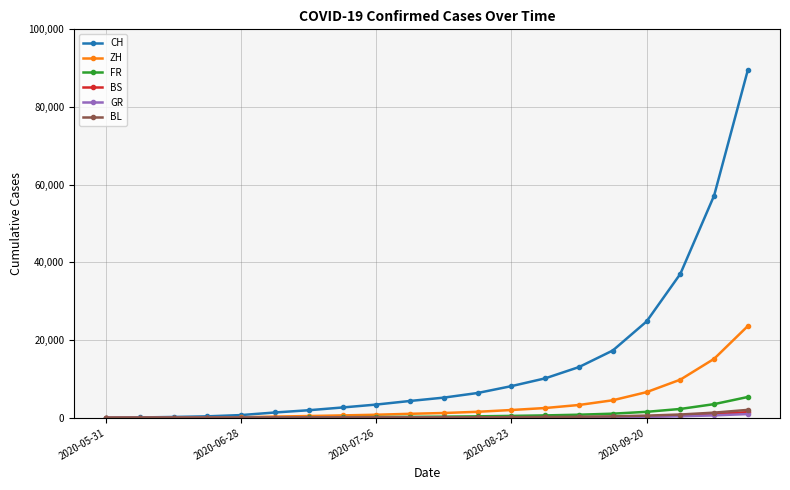

Which series has the largest range (max minus min)?

CH